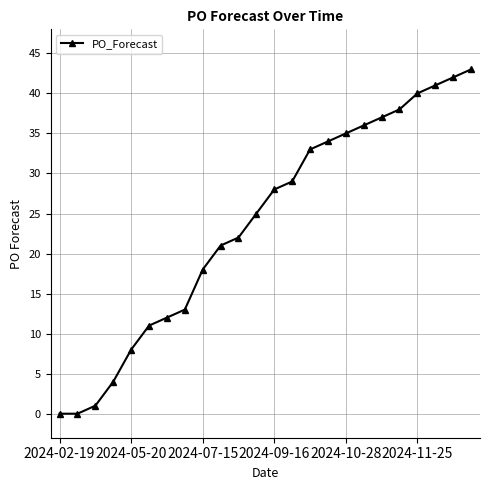

What is the value of the 9th point from the left?

18